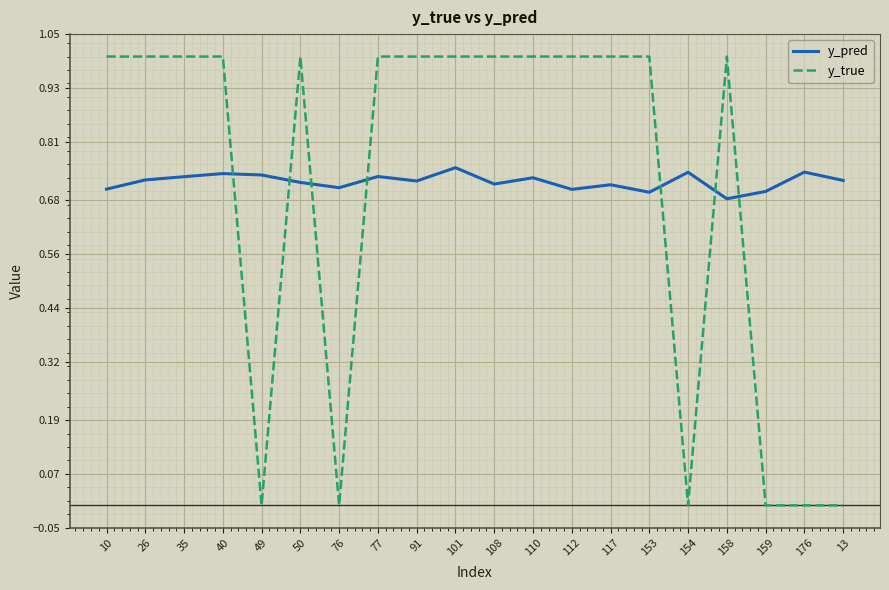

What is the greatest value displayed?

1.0